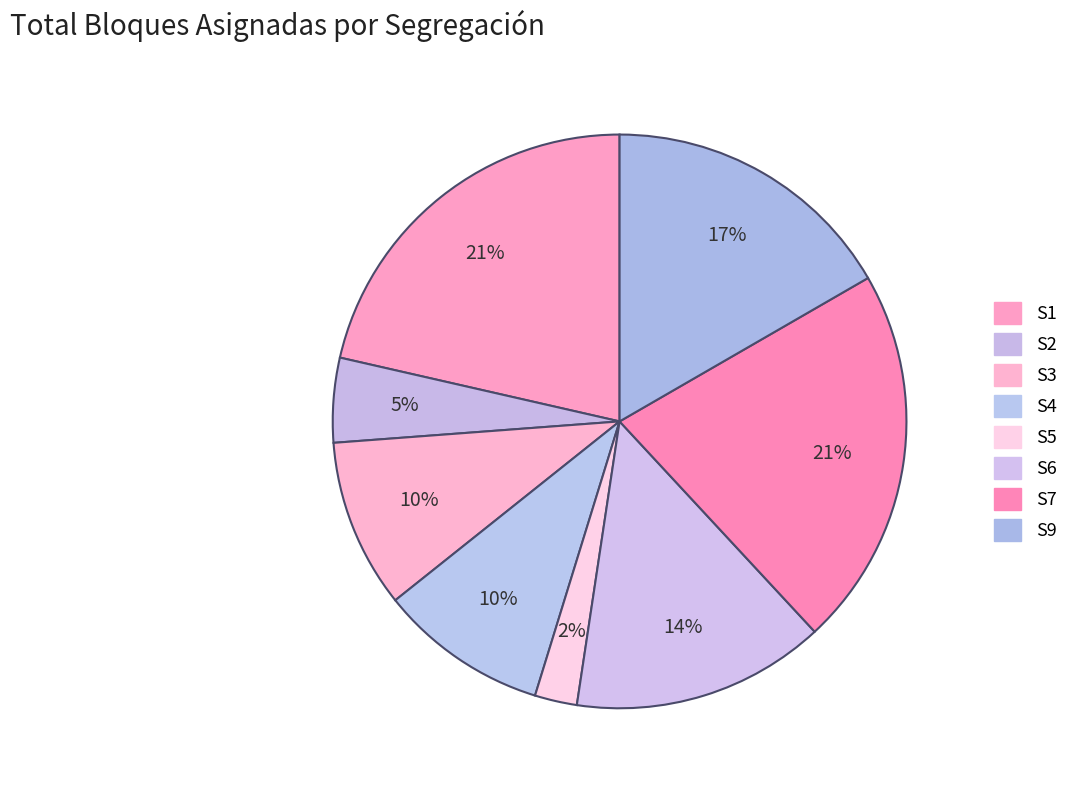

Which category has the biggest portion of the pie?

S1